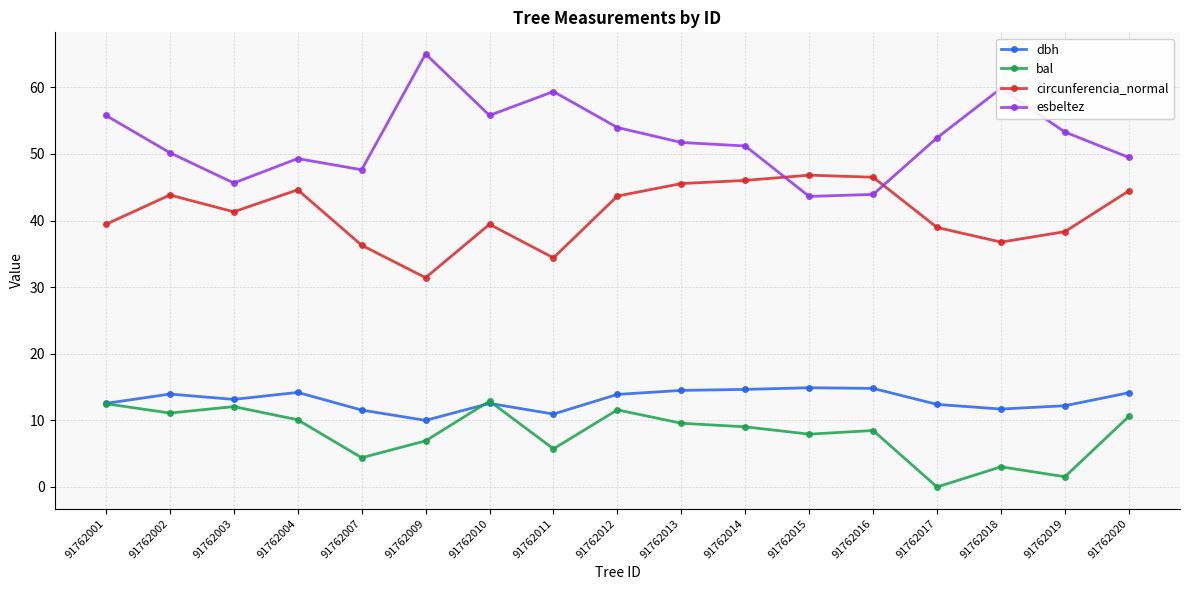

How many series are shown in this chart?

4